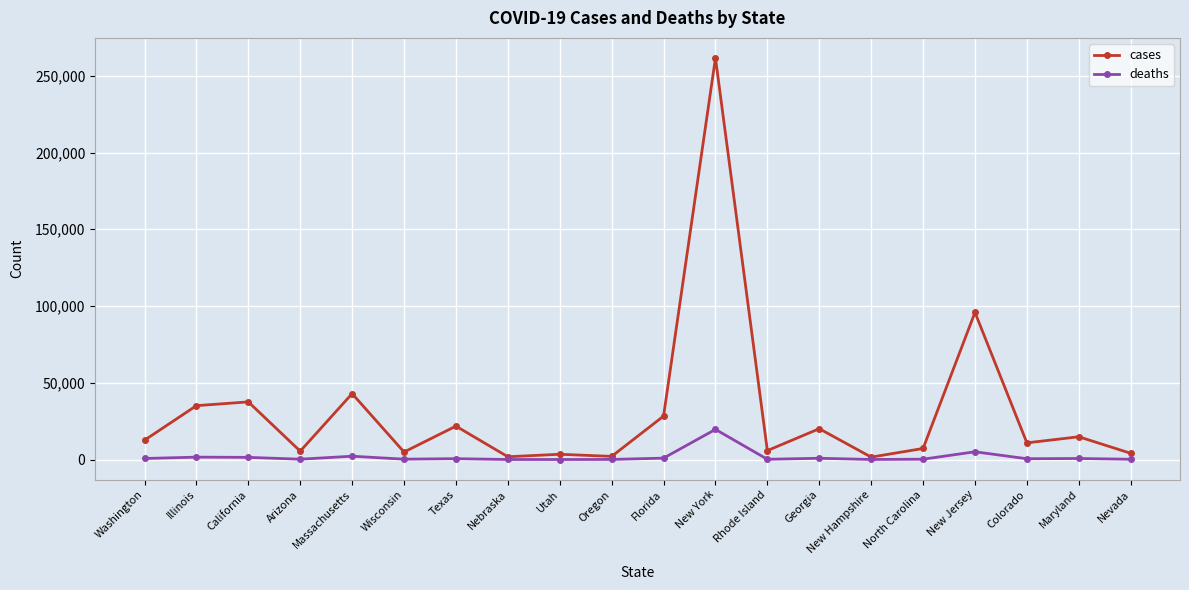

At which category does the chart reach its peak across all series?

New York